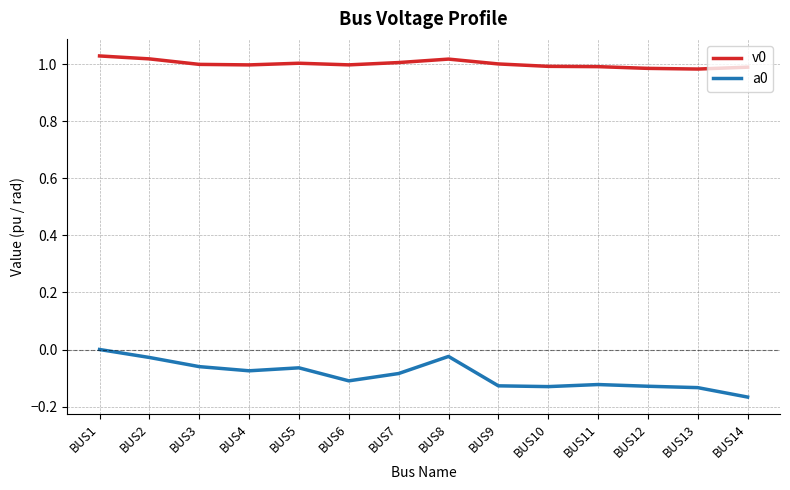

Which category has the lowest value across all series?

BUS14